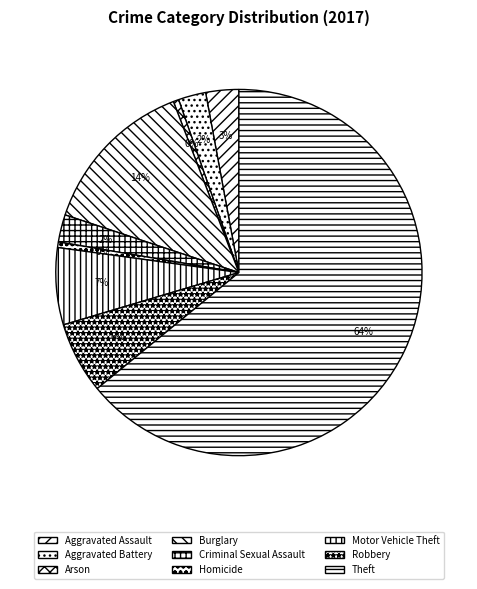

What is the change in value from Aggravated Battery to Homicide?

-4